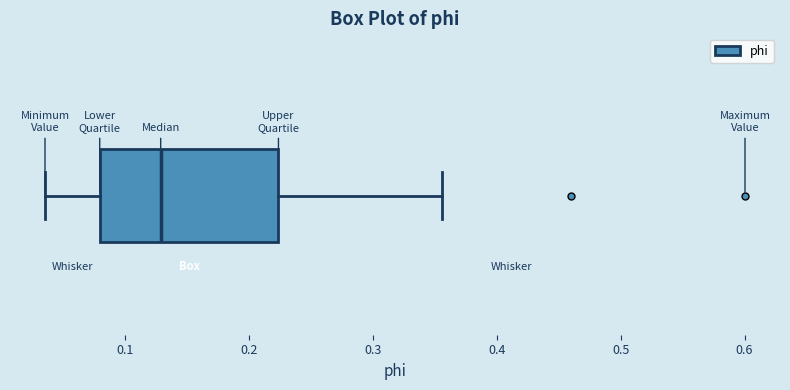

Where does the left whisker of the box end on the x-axis? The values are not printed on the chart, so give them approximately, as read against the axis.

0.04